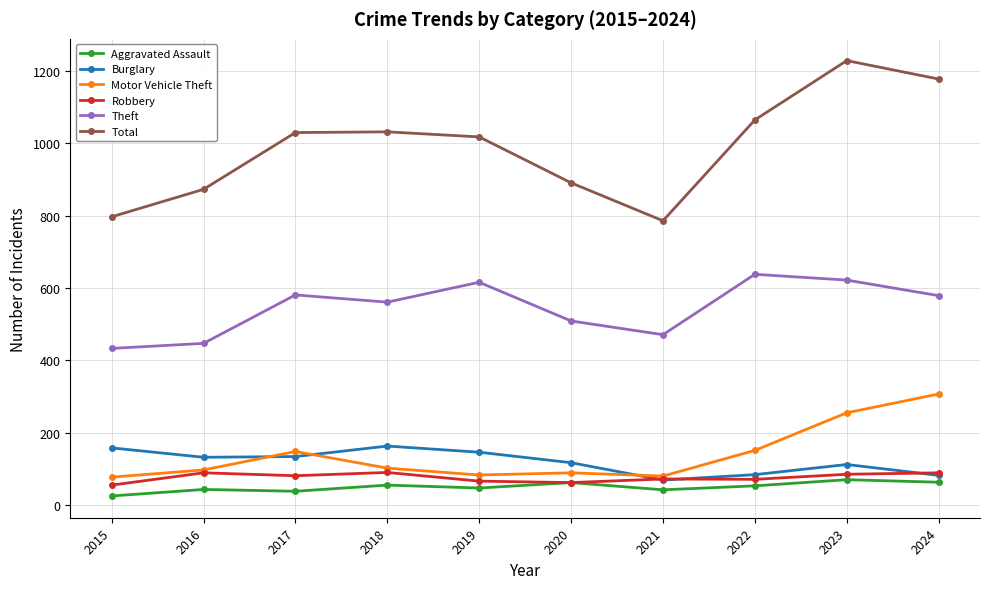

Is it true that Theft equals 184 at 2023?

False